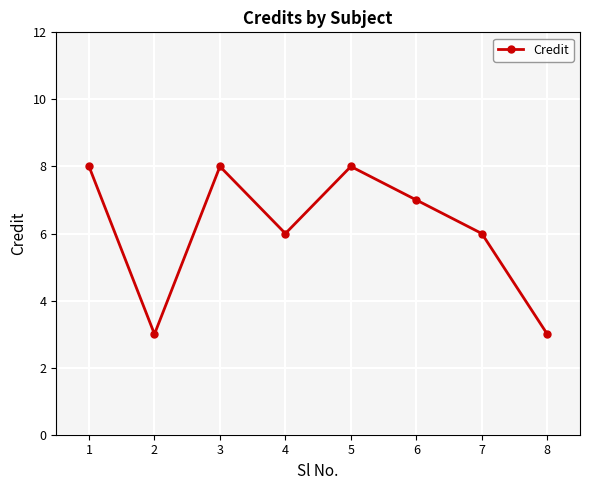

The chart shows a value of 8 at 3. True or false?

True